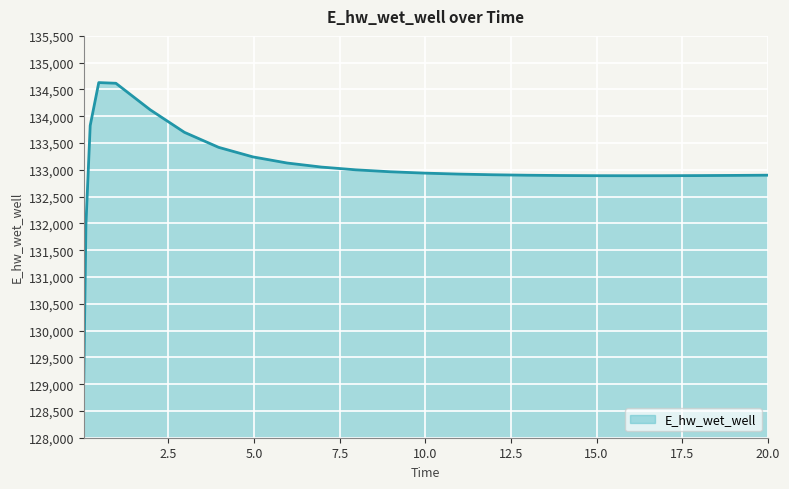

What is the difference between the maximum and minimum values?

5558.0